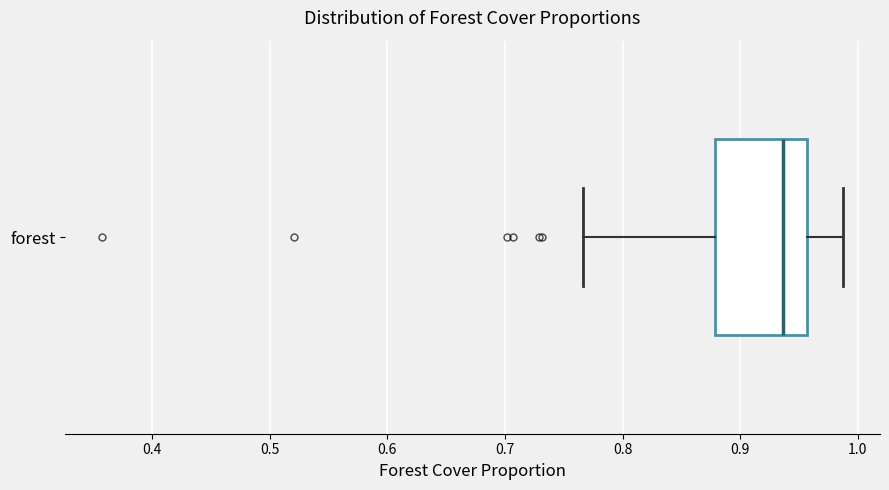

Read this box plot against the x-axis: the position of the median line, the range covered by the box, and the ends of both whiskers. The values are not printed on the chart, so give them approximately, as read against the axis.

median 0.94, box 0.88 to 0.96, whiskers 0.77 to 0.99